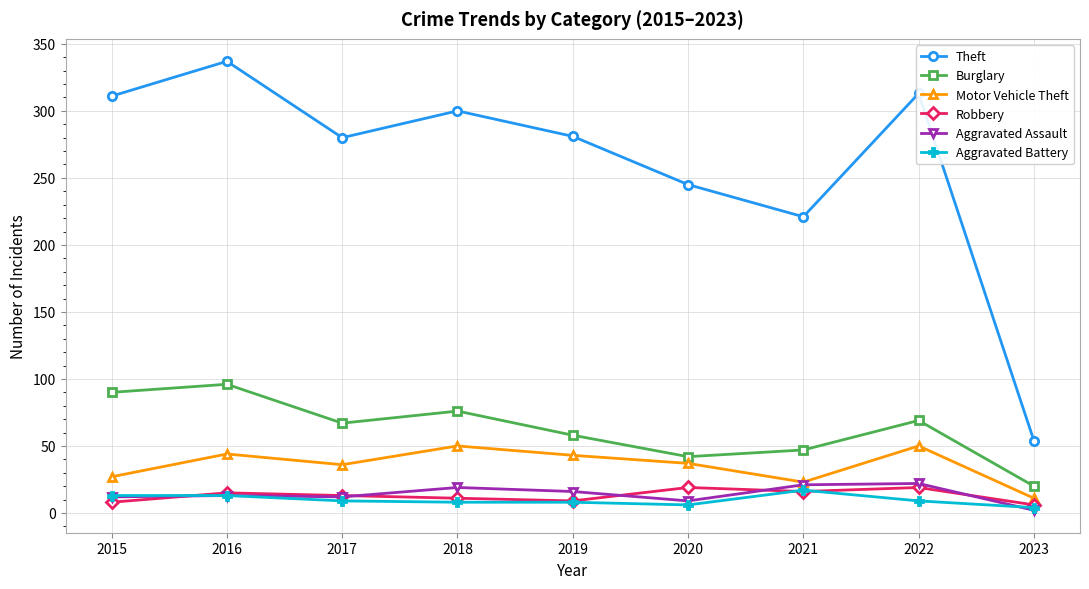

True or false: Aggravated Assault has more than 0 interior local peaks.

True